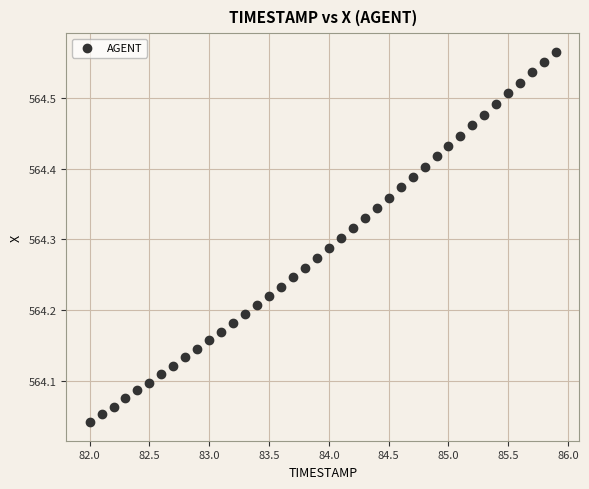

What is the range of X values (max minus min)?

3.9